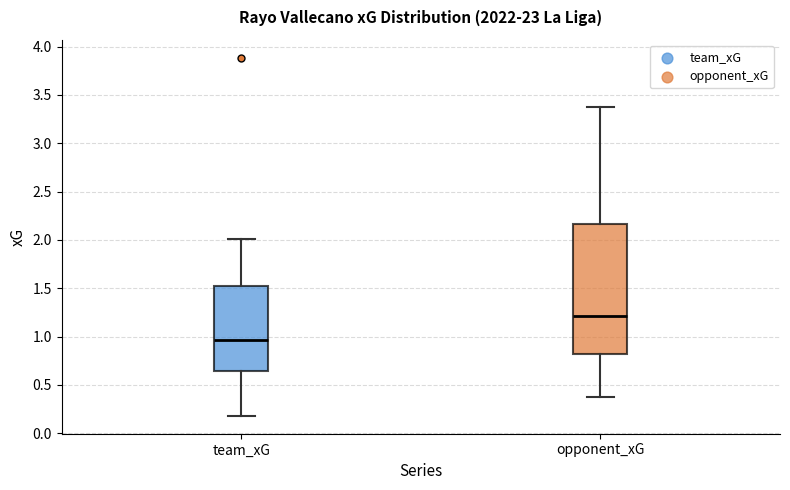

Where is the upper edge of the box for opponent_xG on the y-axis? The values are not printed on the chart, so give them approximately, as read against the axis.

2.15